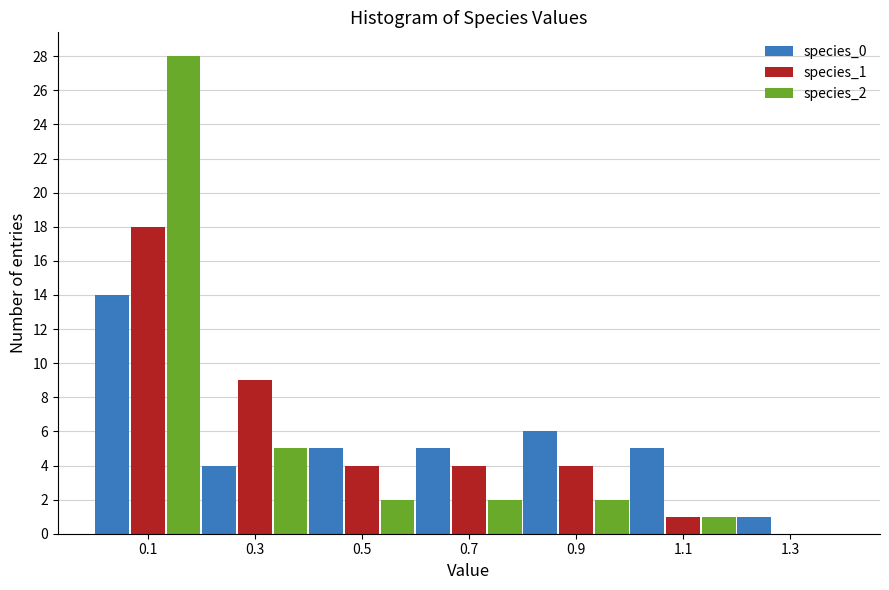

Reading left to right, list every range on the x-axis with the height of the bar of each series over it. The values are not printed on the chart, so give them approximately, as read against the axis.

0.0 to 0.2: species_0=14	species_1=18	species_2=28
0.2 to 0.4: species_0=4	species_1=9	species_2=5
0.4 to 0.6: species_0=5	species_1=4	species_2=2
0.6 to 0.8: species_0=5	species_1=4	species_2=2
0.8 to 1.0: species_0=6	species_1=4	species_2=2
1.0 to 1.2: species_0=5	species_1=1	species_2=1
1.2 to 1.4: species_0=1	species_1=0	species_2=0